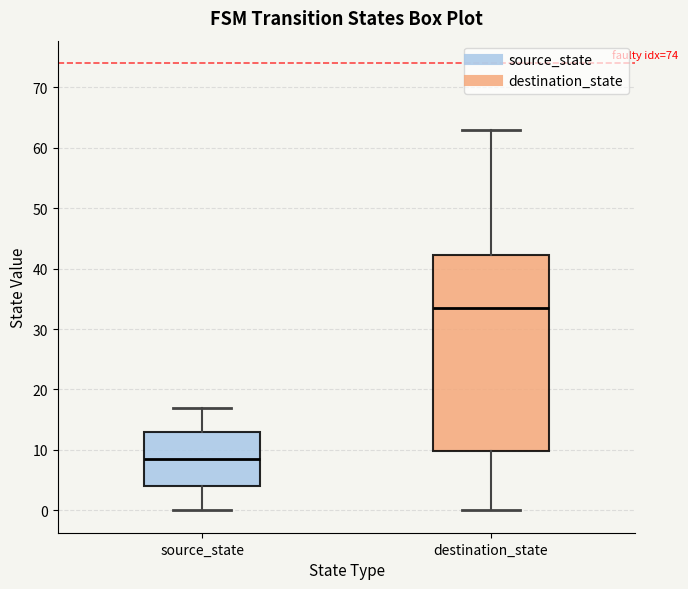

Which box's median line is the lowest?

source_state